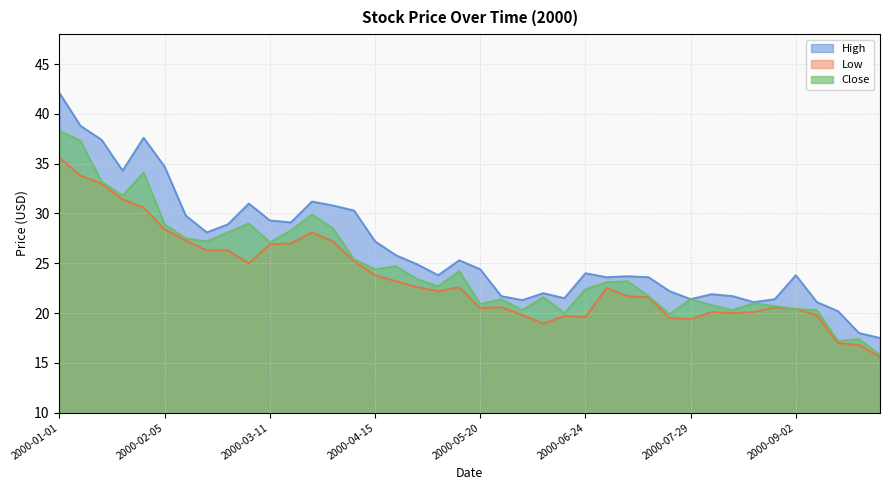

What is the greatest value displayed?

42.1